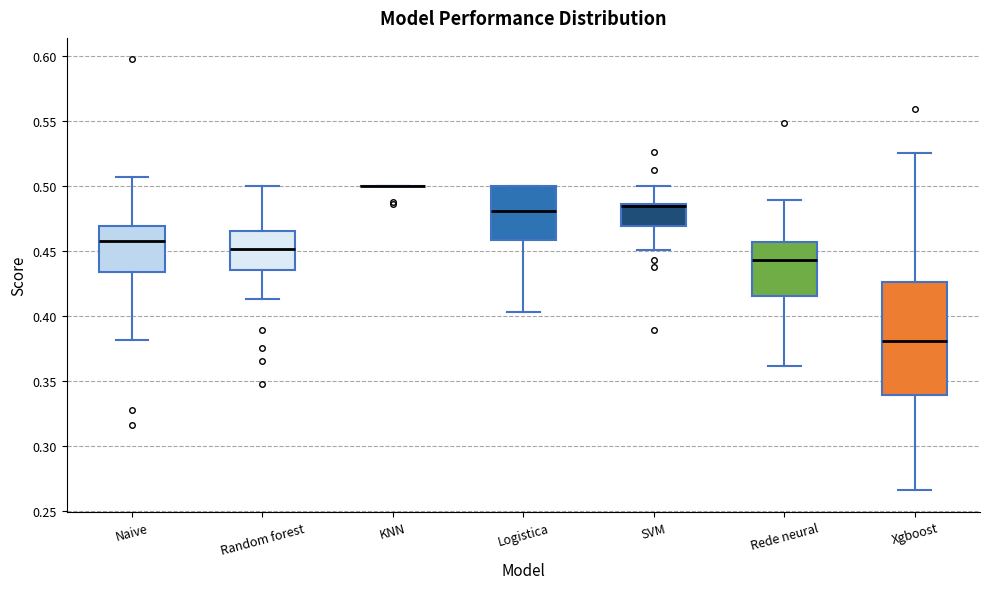

Where is the lower edge of the box for SVM on the y-axis? The values are not printed on the chart, so give them approximately, as read against the axis.

0.470